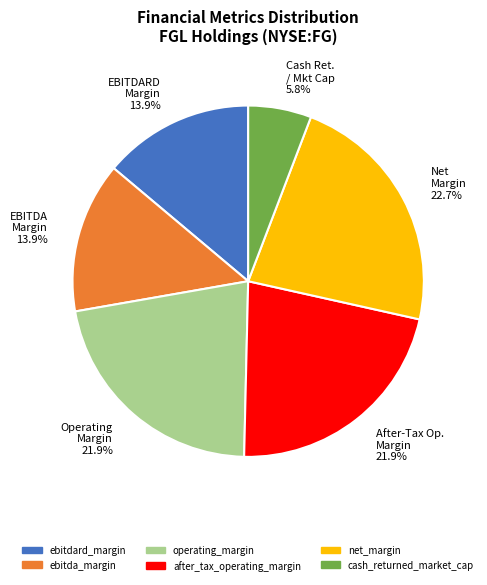

Which category has the biggest portion of the pie?

Net Margin 22.7%